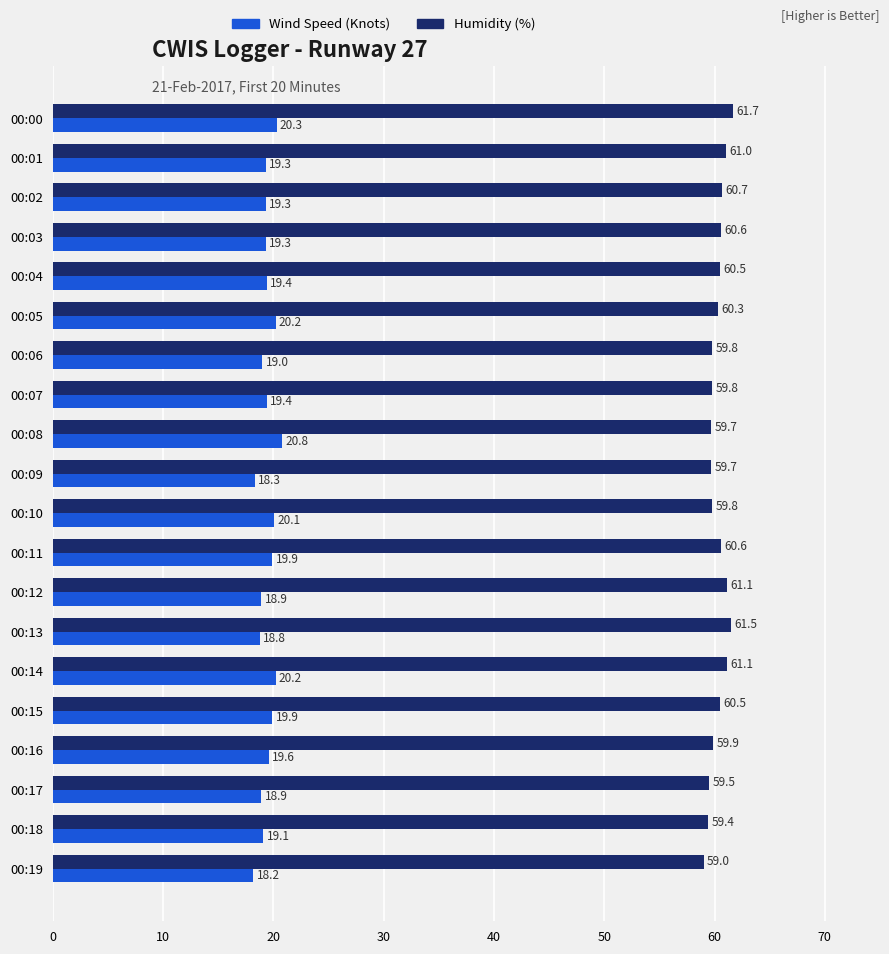

What is the difference between the maximum and minimum values in the Wind Speed (Knots) series?

2.6